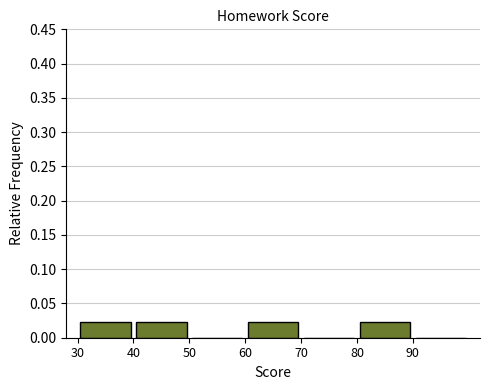

How tall is the bar that spans 80 to 90 on the x-axis? The values are not printed on the chart, so give them approximately, as read against the axis.

0.025